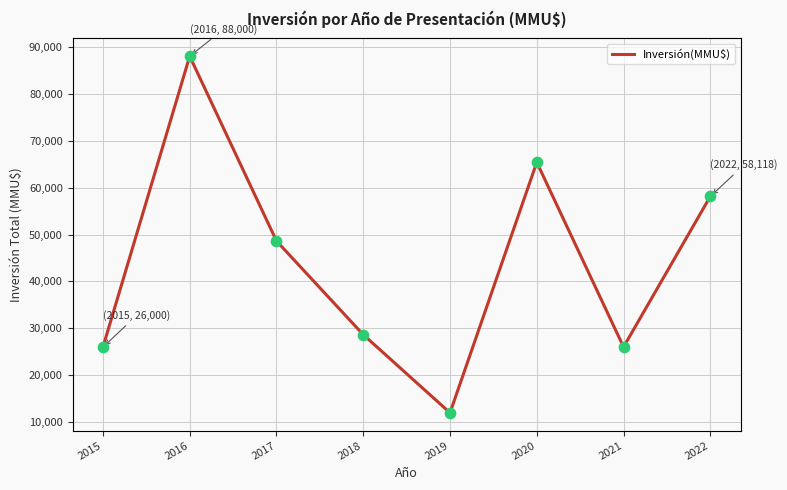

What is the change in value from 2017 to 2022?

+9496